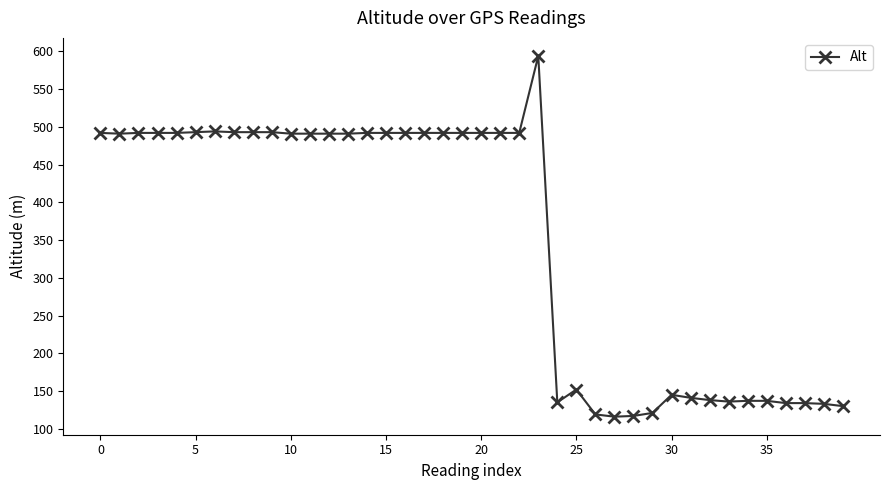

What is the maximum value shown in the chart?

594